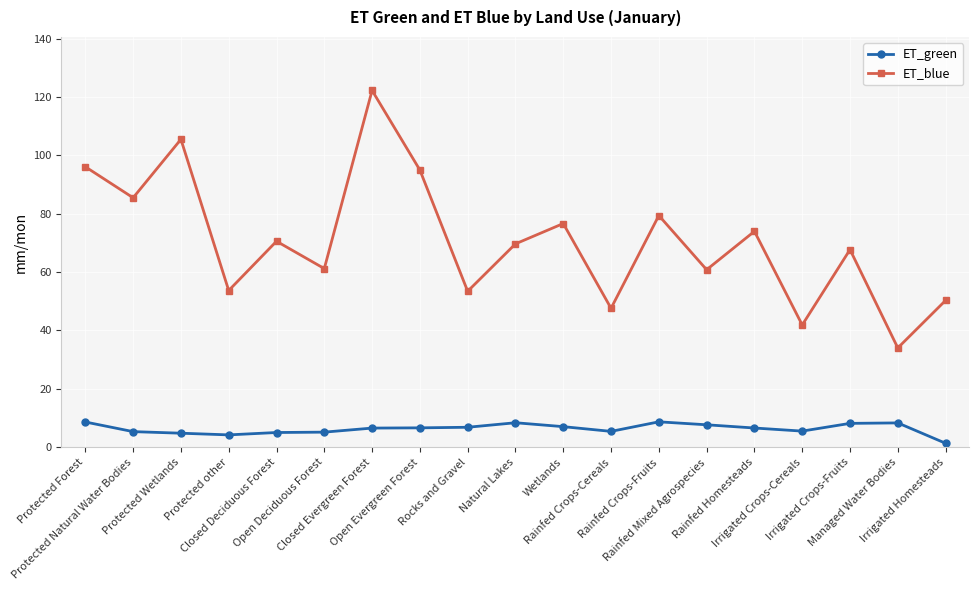

True or false: ET_blue has more than 2 points higher than both neighbors.

True